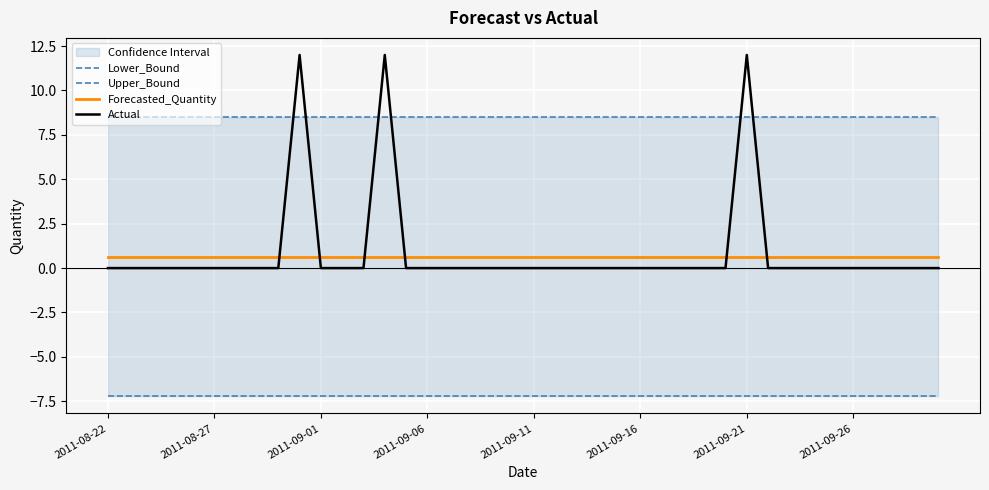

What is the difference between the highest and lowest values at 36?

15.7